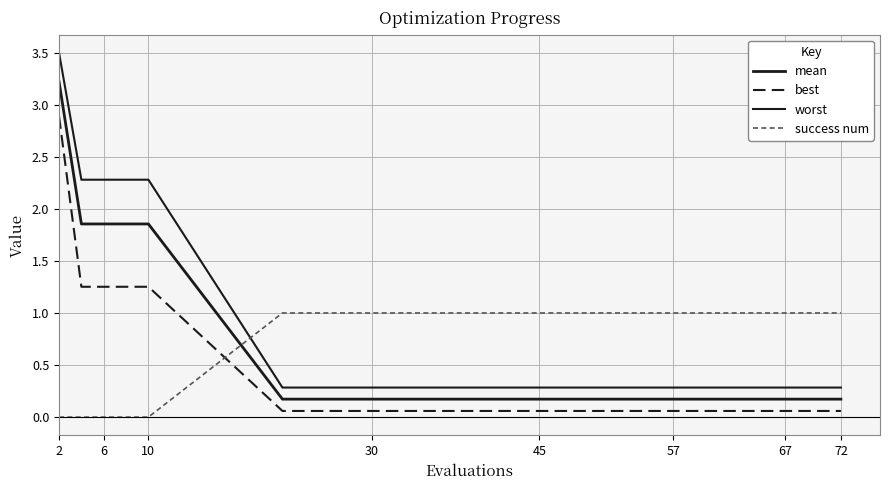

Does the chart display data point markers on the line(s)?

No